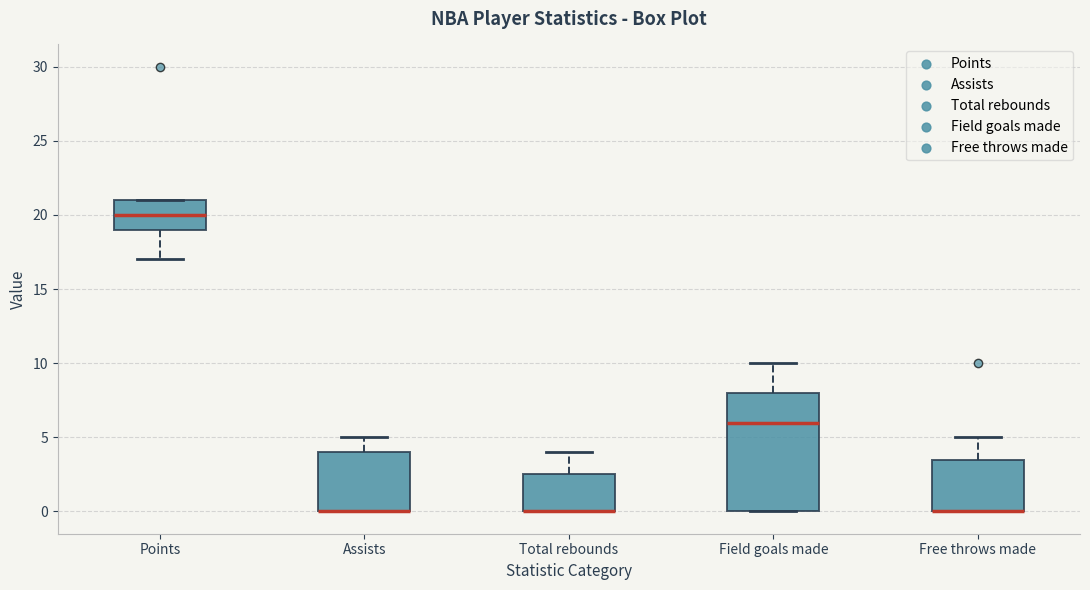

Reading left to right, read every box against the y-axis: the position of its median line, the range the box covers, and the ends of its whiskers. The values are not printed on the chart, so give them approximately, as read against the axis.

Points: median 20.0, box 19.0 to 21.0, whiskers 17.0 to 21.0
Assists: median 0.0 (drawn on the box's lower edge), box 0.0 to 4.0, whiskers 0.0 to 5.0
Total rebounds: median 0.0 (drawn on the box's lower edge), box 0.0 to 2.5, whiskers 0.0 to 4.0
Field goals made: median 6.0, box 0.0 to 8.0, whiskers 0.0 to 10.0
Free throws made: median 0.0 (drawn on the box's lower edge), box 0.0 to 3.5, whiskers 0.0 to 5.0